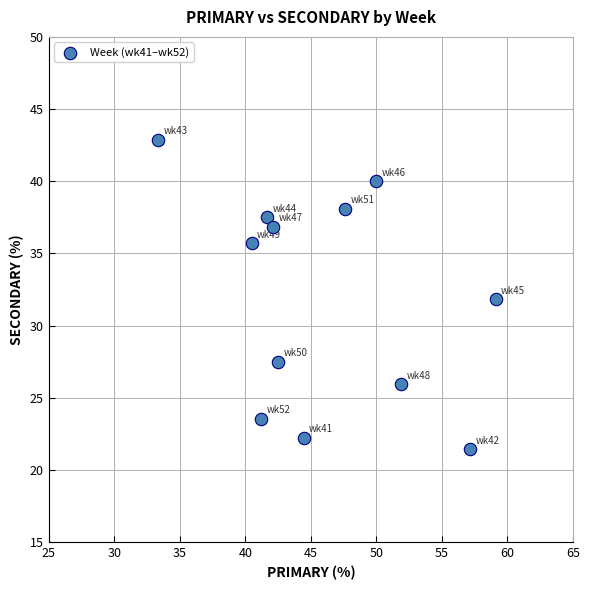

What is the range of Y values (max minus min)?

21.4